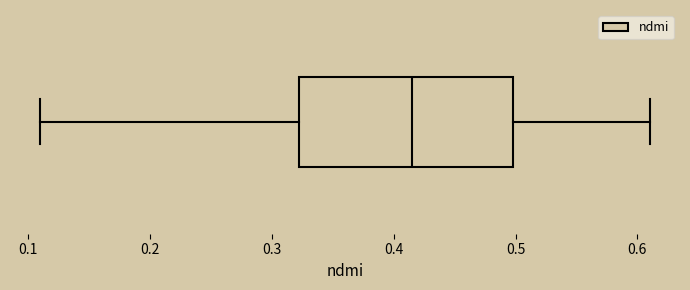

Transcribe this box plot: give where the median line is, the range the box spans, and where the two whiskers end, as read against the x-axis. The values are not printed on the chart, so give them approximately, as read against the axis.

median 0.42, box 0.32 to 0.50, whiskers 0.11 to 0.61